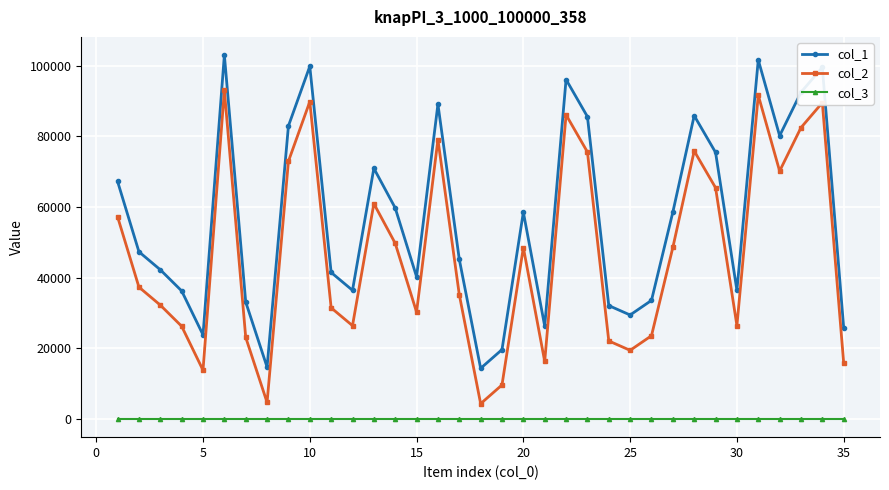

What is the maximum value for col_1?

102963